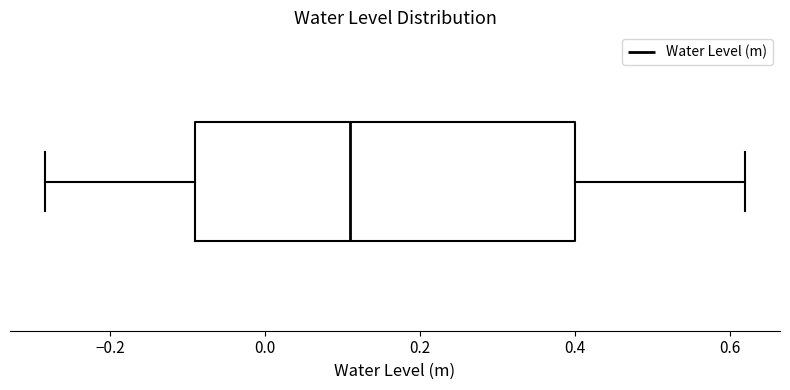

Read this box plot against the x-axis: the position of the median line, the range covered by the box, and the ends of both whiskers. The values are not printed on the chart, so give them approximately, as read against the axis.

median 0.12, box -0.08 to 0.40, whiskers -0.28 to 0.62